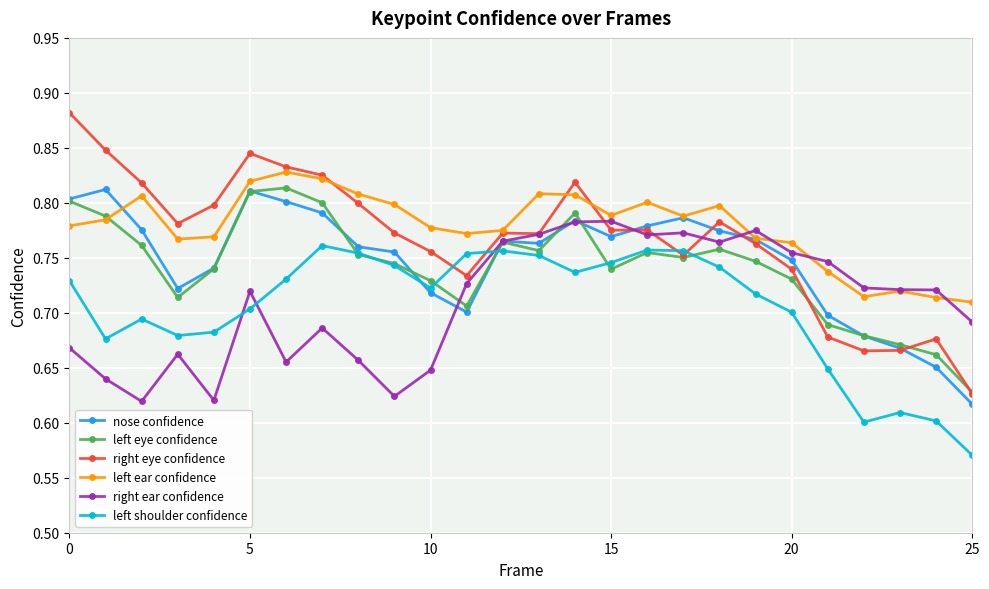

How many left eye confidence values are between 0 and 1?

26